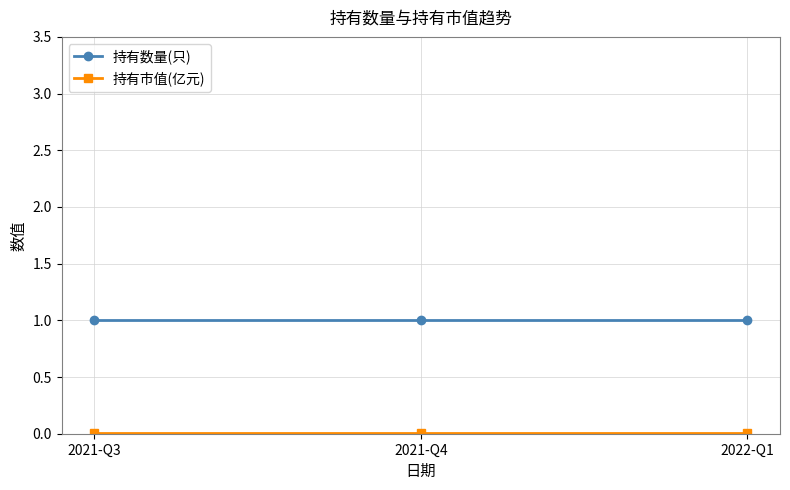

What is the lowest value of the 持有数量(只) series?

1.0